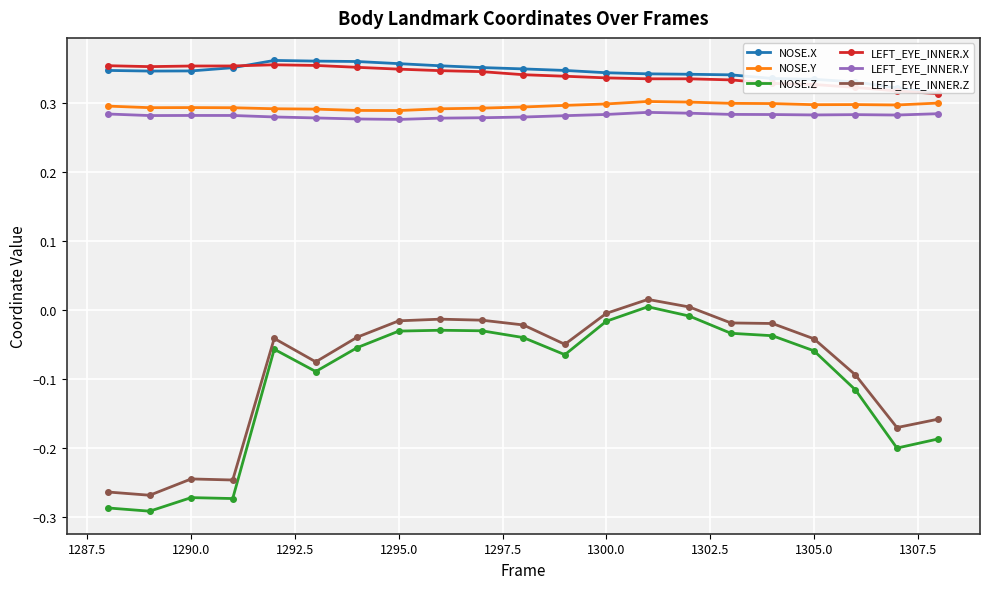

True or false: LEFT_EYE_INNER.X and LEFT_EYE_INNER.Y cross at least once.

False